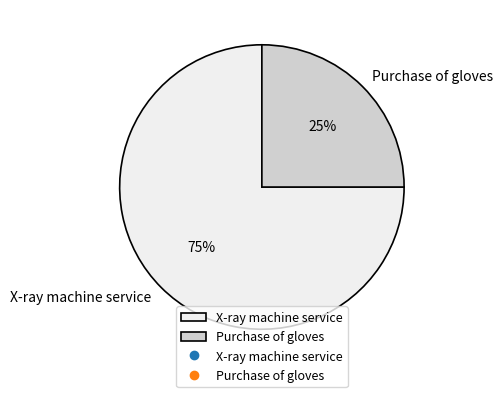

Is there any slice that represents more than half of the pie?

Yes